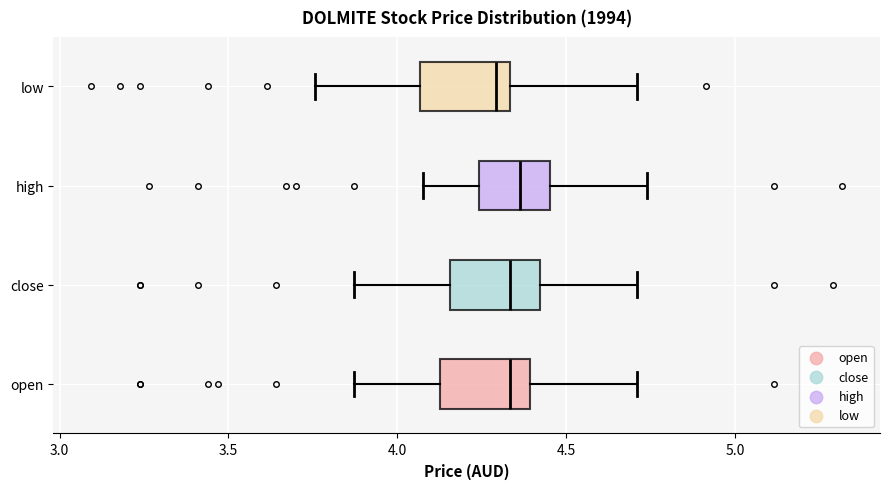

Where is the left edge of the box for low on the x-axis? The values are not printed on the chart, so give them approximately, as read against the axis.

4.05